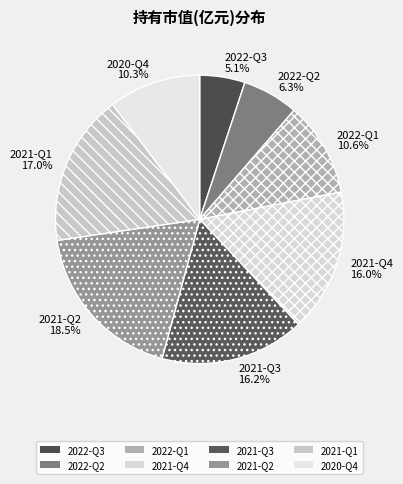

Is the sum of 2021-Q3 and 2021-Q2 greater than half?

No